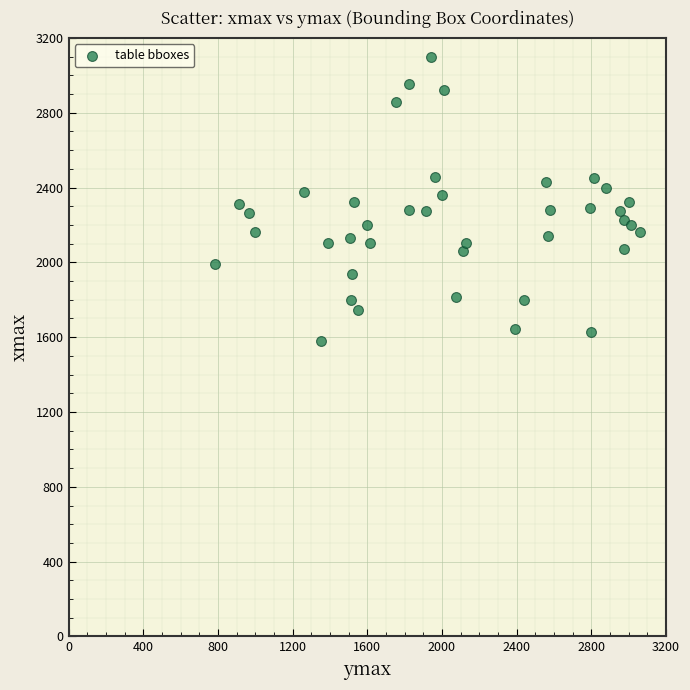

What is the range of X values (max minus min)?

2277